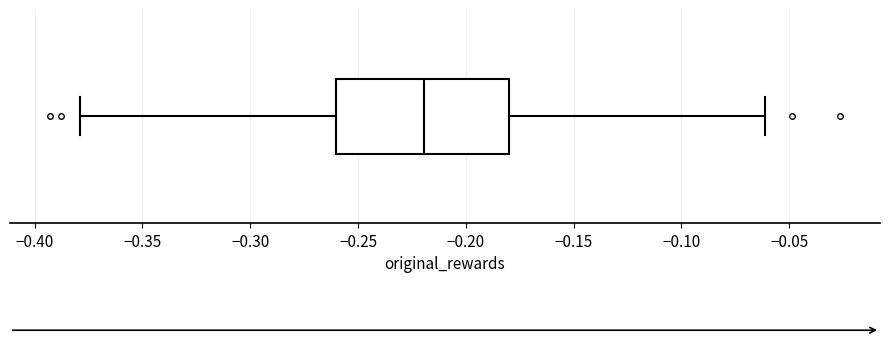

Transcribe this box plot: give where the median line is, the range the box spans, and where the two whiskers end, as read against the x-axis. The values are not printed on the chart, so give them approximately, as read against the axis.

median -0.22, box -0.26 to -0.18, whiskers -0.38 to -0.06